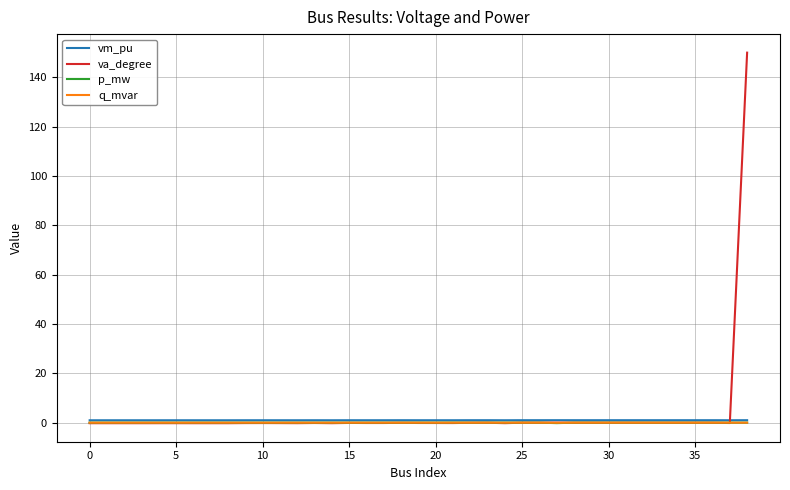

Which series has the largest range (max minus min)?

va_degree